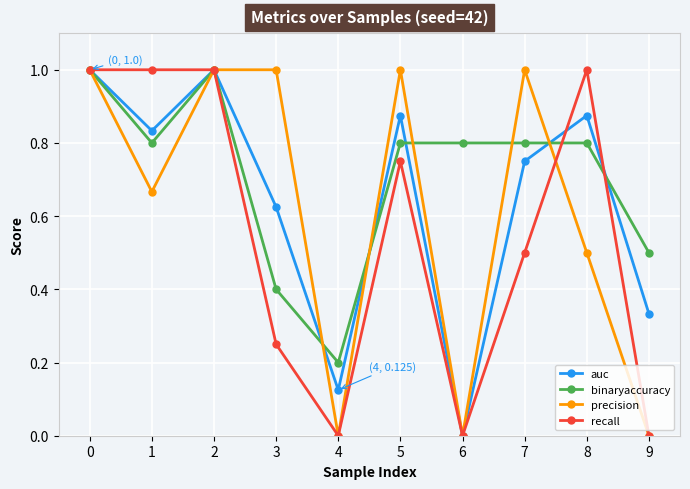

At how many categories does at least one series exceed 0?

10